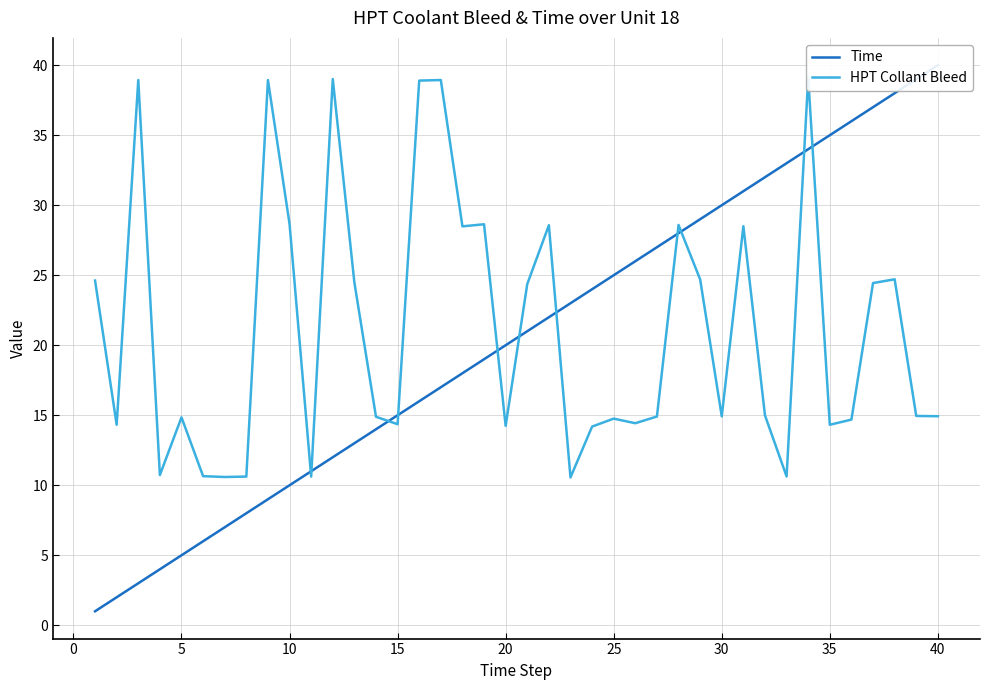

Does the chart display data point markers on the line(s)?

No